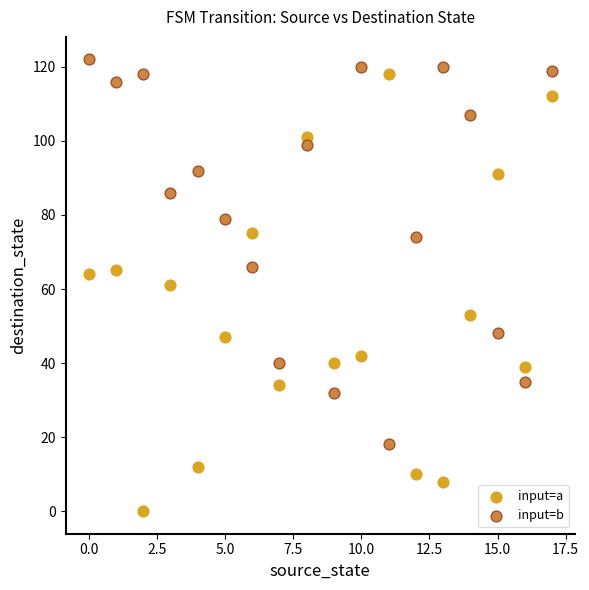

Which series contains the highest Y value?

input=b